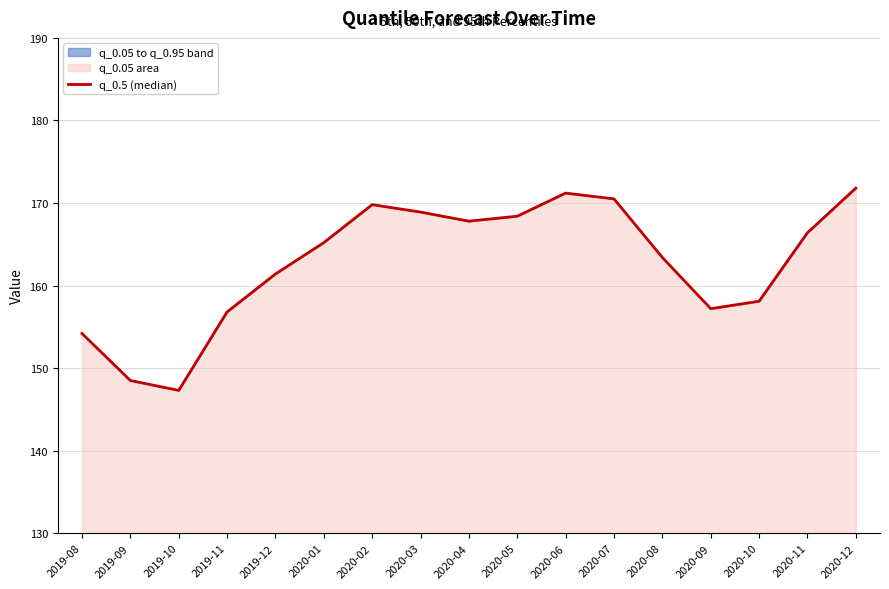

What is the ratio of the value at 2019-10 to the value at 2020-06?

0.9